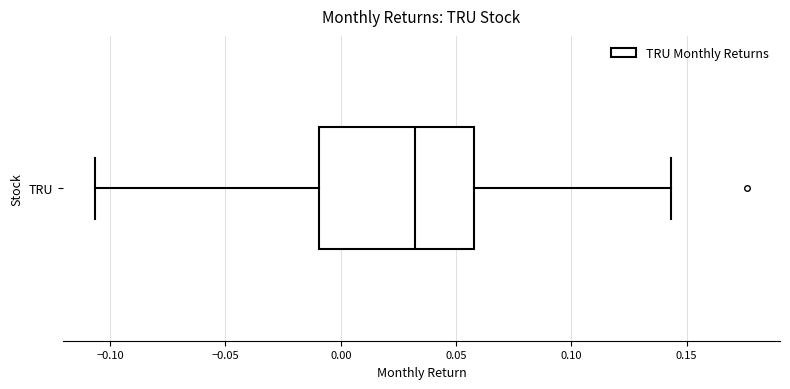

Where does the median line of the box for TRU sit on the x-axis? The values are not printed on the chart, so give them approximately, as read against the axis.

0.030